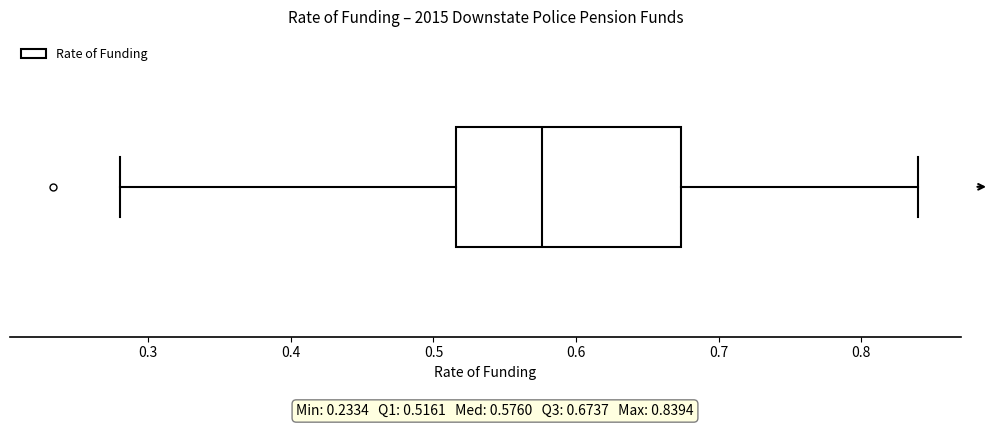

Transcribe this box plot: give where the median line is, the range the box spans, and where the two whiskers end, as read against the x-axis. The values are not printed on the chart, so give them approximately, as read against the axis.

median 0.58, box 0.52 to 0.67, whiskers 0.28 to 0.84